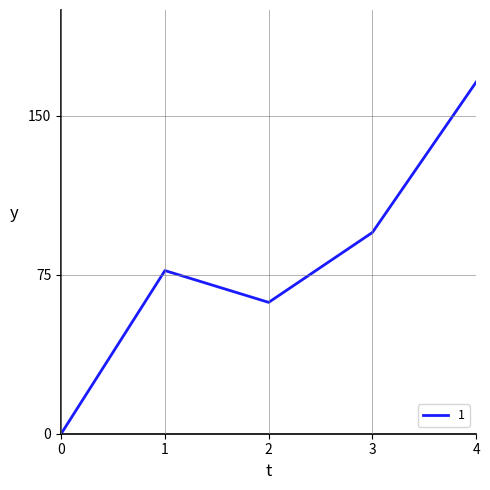

True or false: the data shows 262 at 4.

False